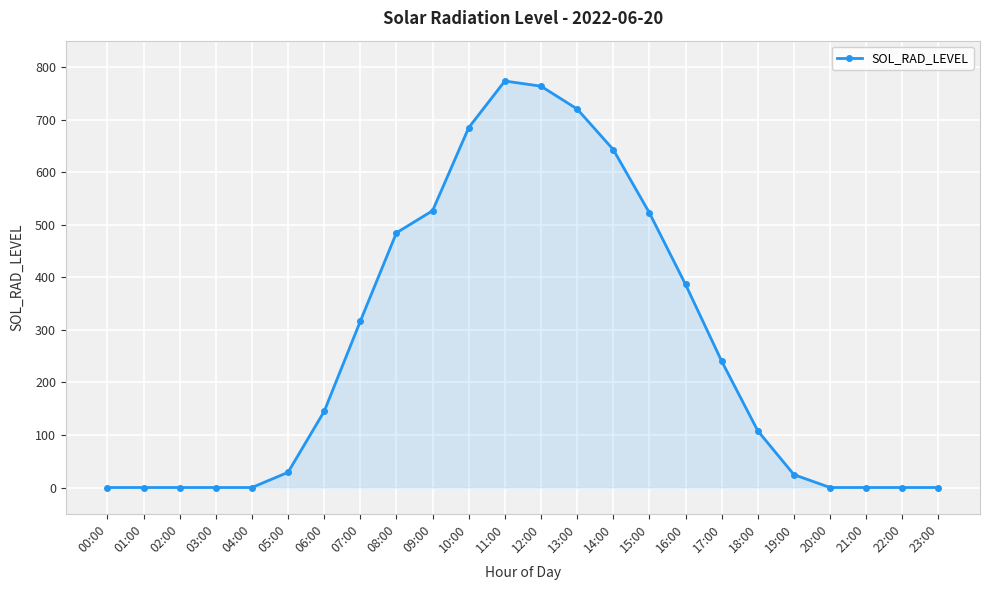

True or false: there are more than 0 points higher than both neighbors.

True